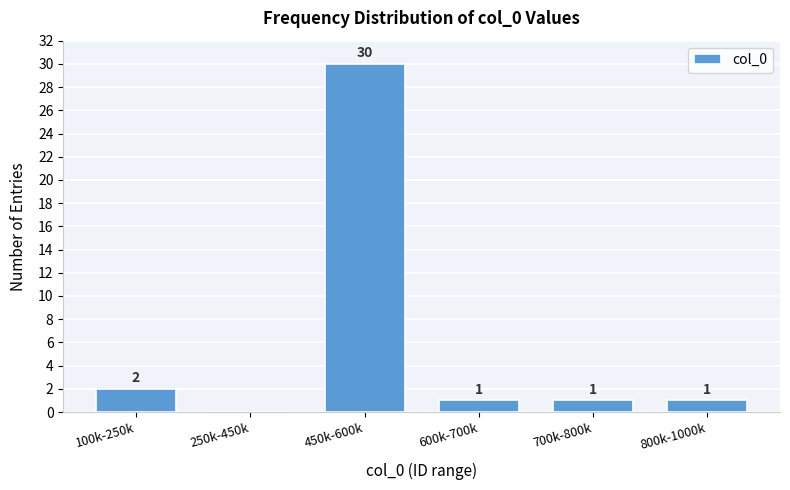

Reading left to right, what are all the values shown in this chart?

100k-250k=2	250k-450k=0	450k-600k=30	600k-700k=1	700k-800k=1	800k-1000k=1